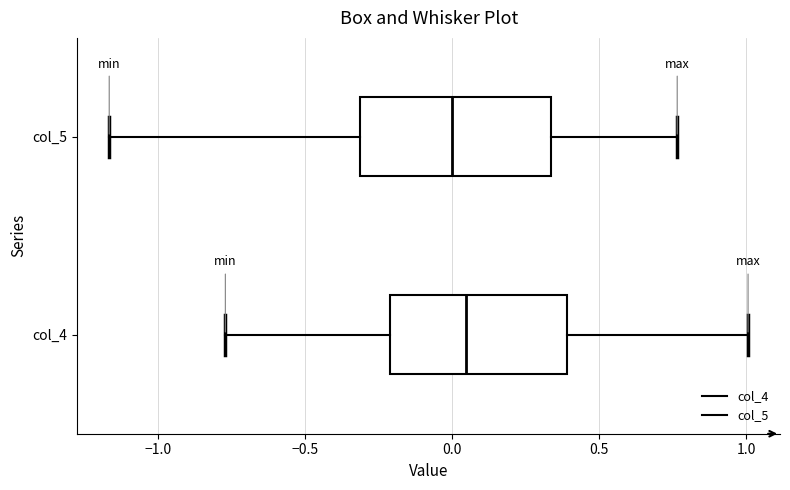

Reading bottom to top, transcribe this box plot: for each box, give where its median line is, the range the box spans, and where its two whiskers end, as read against the x-axis. The values are not printed on the chart, so give them approximately, as read against the axis.

col_4: median 0.05, box -0.20 to 0.40, whiskers -0.75 to 1.00
col_5: median 0.00, box -0.30 to 0.35, whiskers -1.15 to 0.75